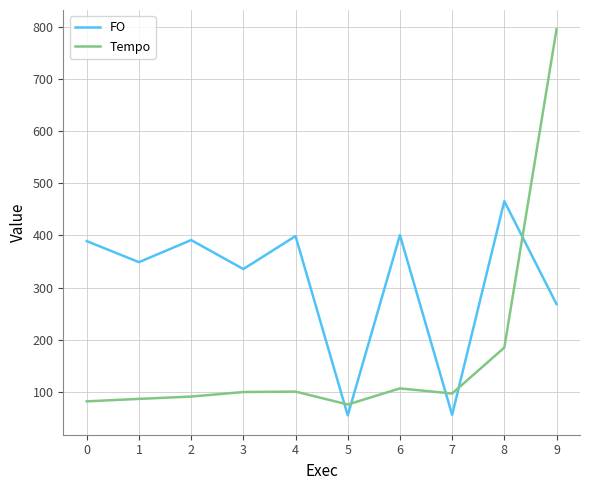

True or false: FO has more than 1 points higher than both neighbors.

True